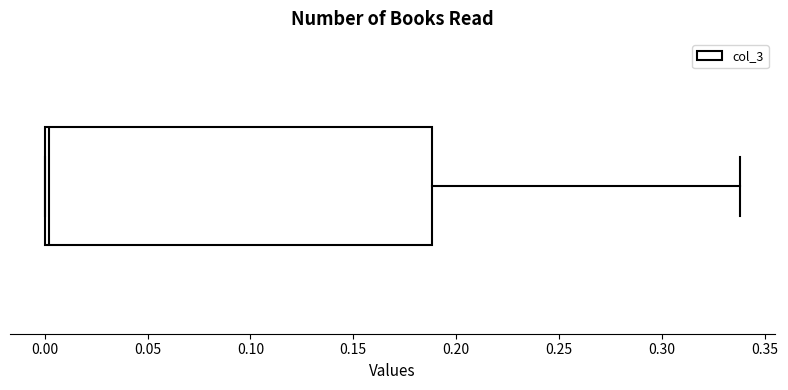

Where does the right whisker of the box end on the x-axis? The values are not printed on the chart, so give them approximately, as read against the axis.

0.34